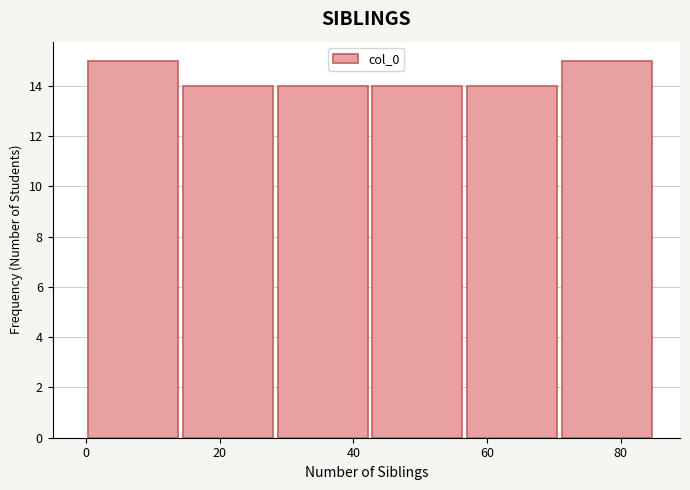

What is the height of the bar covering 56 to 70 on the x-axis? Neither the bar edges nor the heights are printed on the chart, so give them approximately, as read against the axes.

14